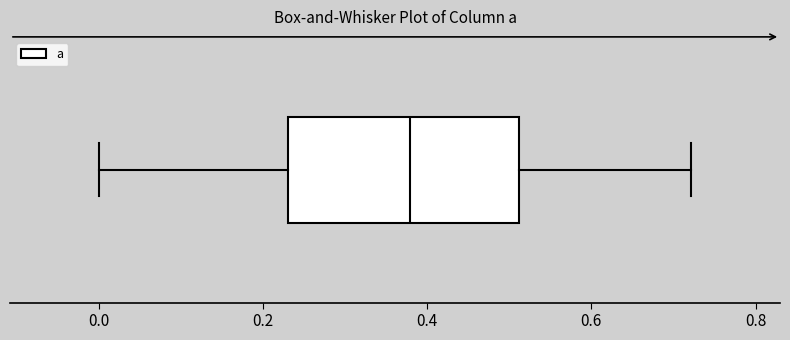

Read this box plot against the x-axis: the position of the median line, the range covered by the box, and the ends of both whiskers. The values are not printed on the chart, so give them approximately, as read against the axis.

median 0.38, box 0.24 to 0.52, whiskers 0.00 to 0.72